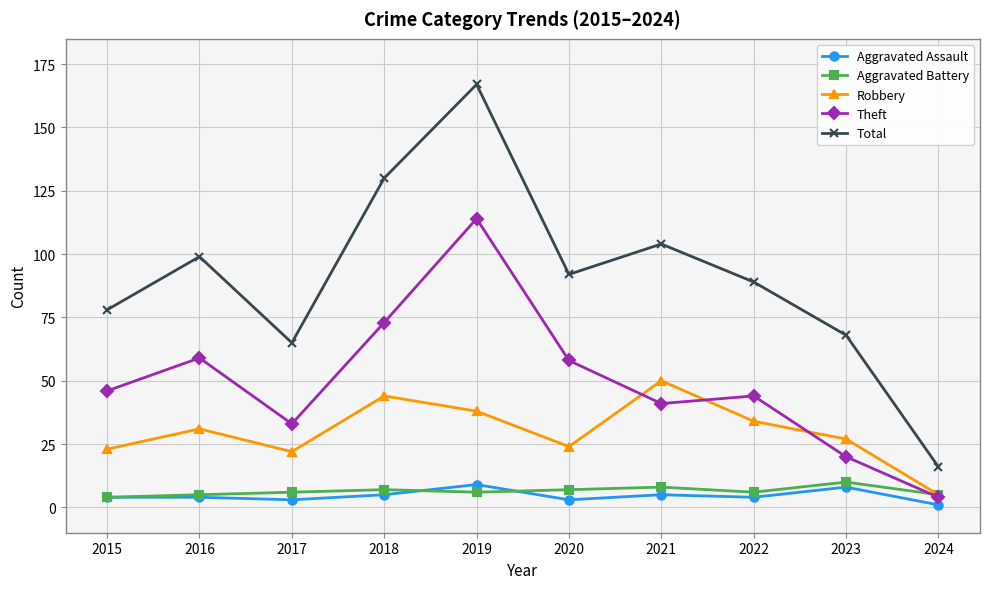

At which category does Theft reach its first local valley?

2017